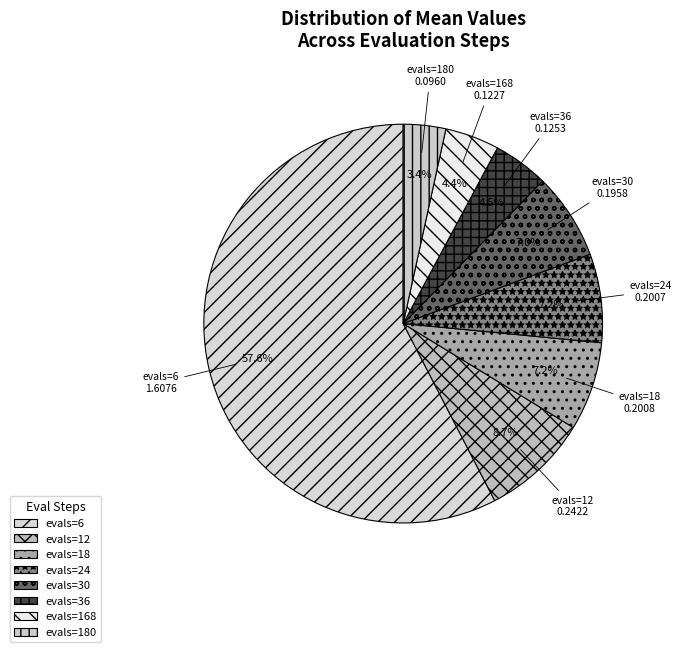

How many slices are in this pie chart?

8